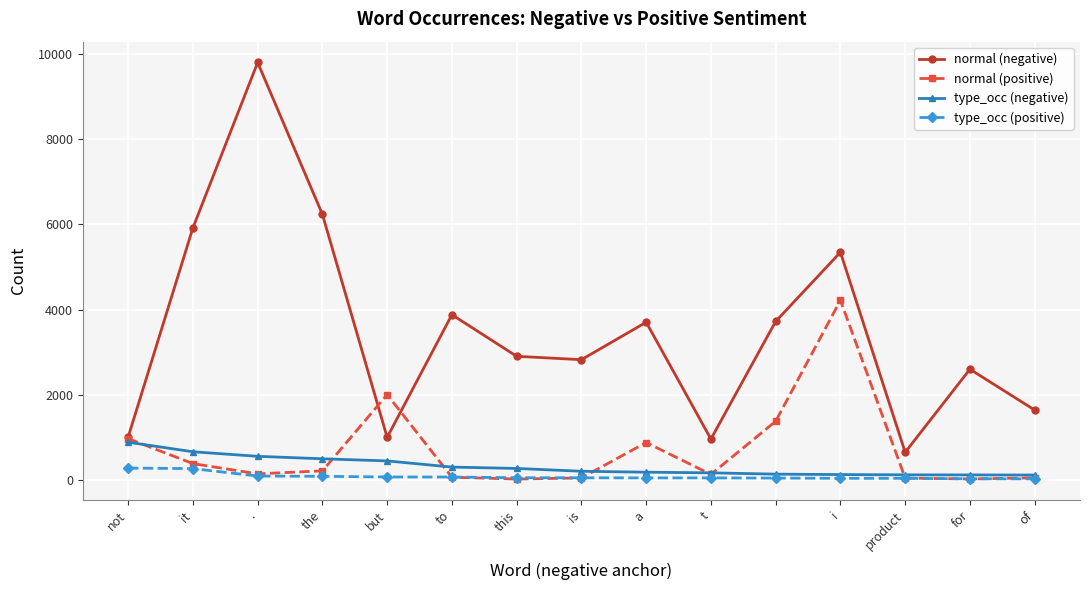

What is the average value of the normal (negative) series?

3479